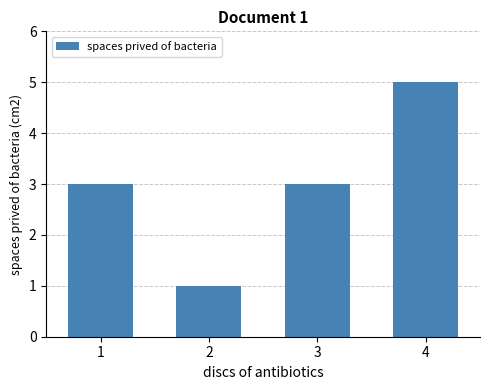

Reading left to right, transcribe all the data shown in this chart.

3	1	3	5